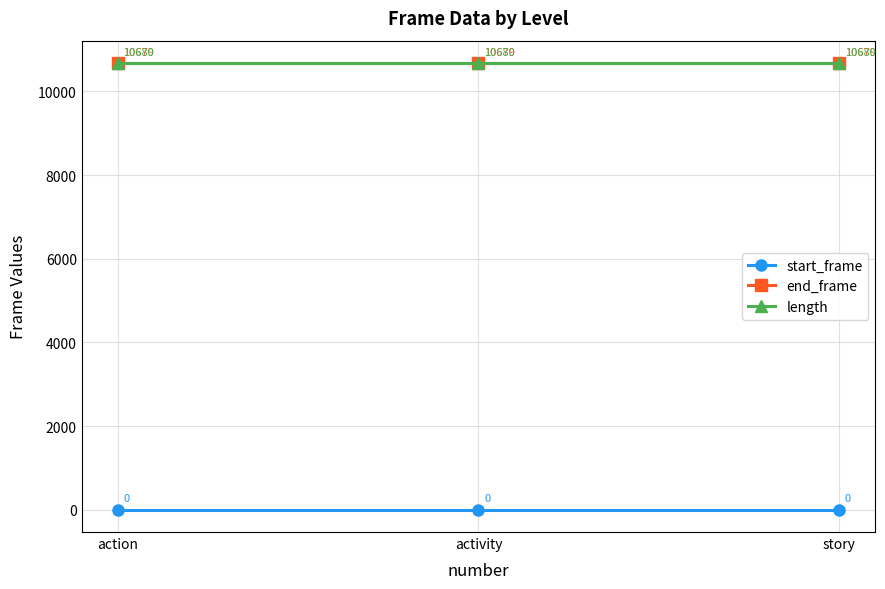

What is the value of the length point at the 1st from the left?

10680